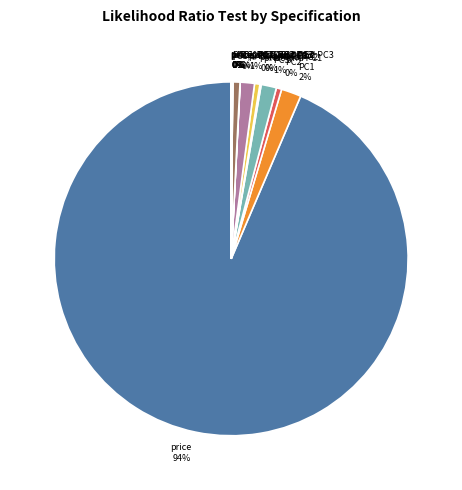

To the nearest percent, what is the average slice percentage?

7%